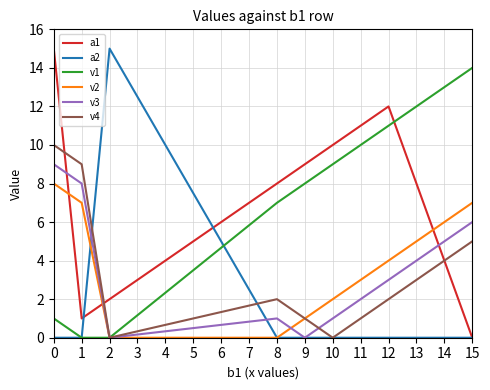

What is the average value of the v2 series?

3